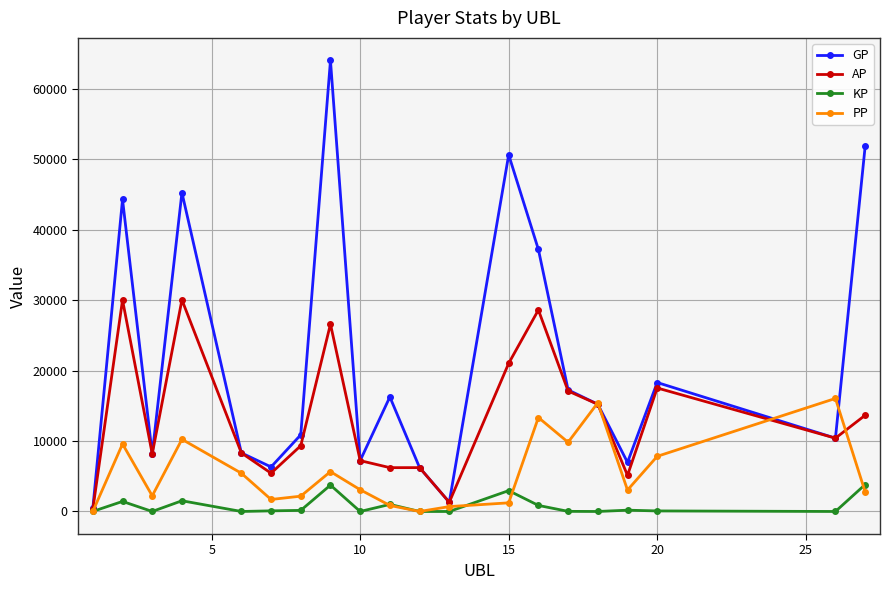

Rank the series by their maximum value, from highest to lowest.

GP, AP, PP, KP